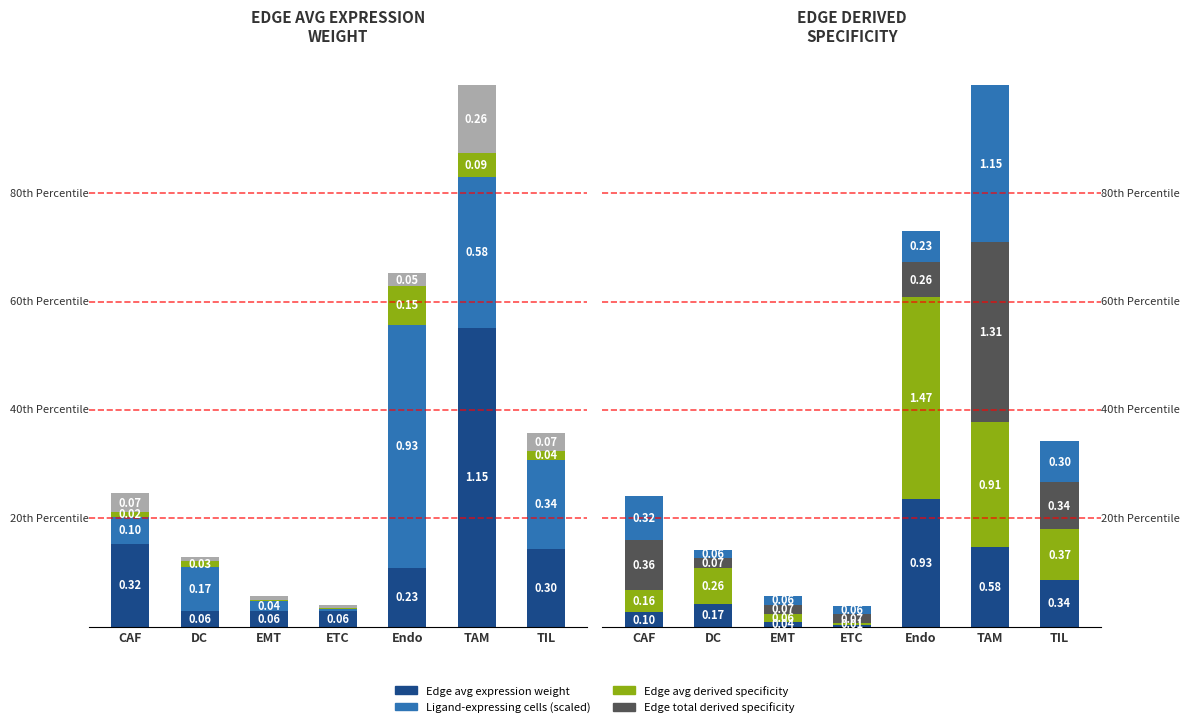

What is the label of the 6th bar from the right?

DC